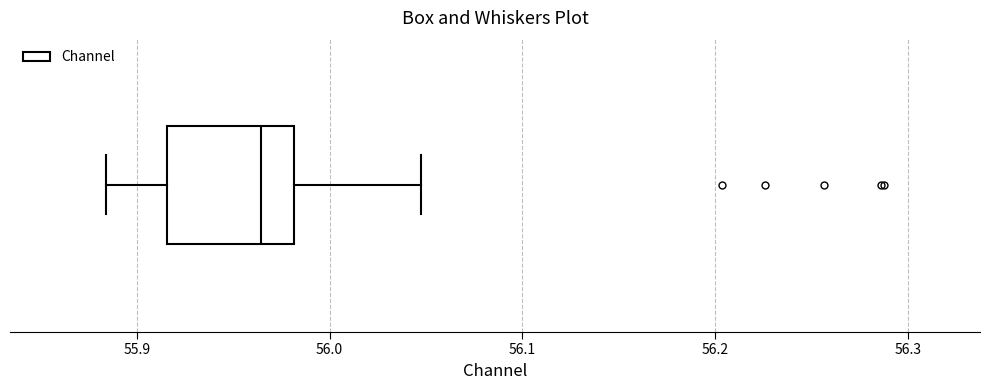

Where does the left whisker of the box end on the x-axis? The values are not printed on the chart, so give them approximately, as read against the axis.

55.88